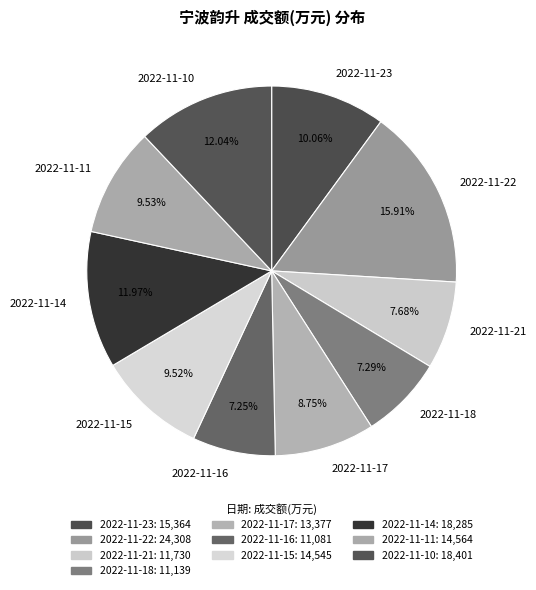

Approximately how many times larger is the value at 2022-11-16 compared to 2022-11-23?

0.7